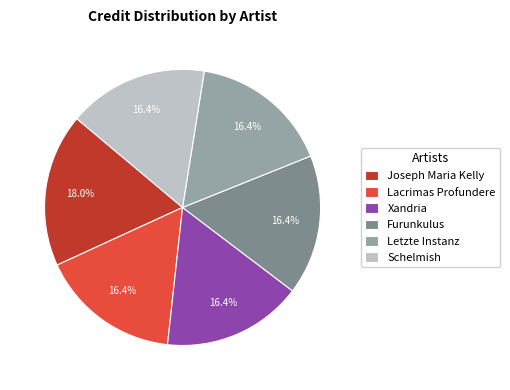

Is there any slice that represents more than half of the pie?

No